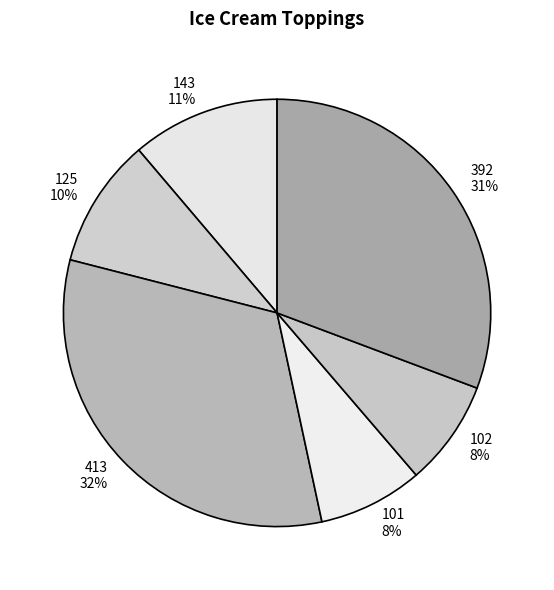

To the nearest percent, what portion does 125 represent?

10%